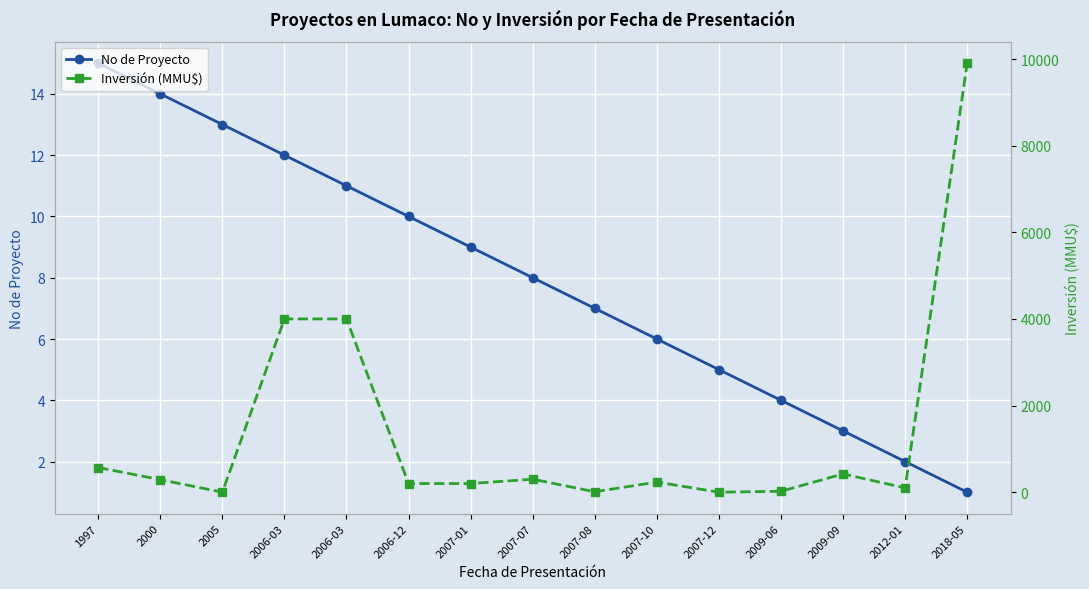

True or false: Inversión (MMU$) and No de Proyecto intersect in this chart.

True